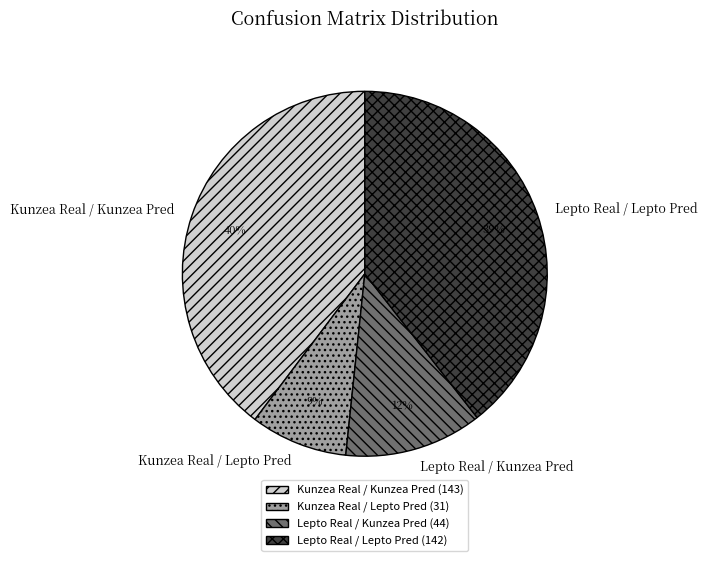

How many segments does this pie chart have?

4